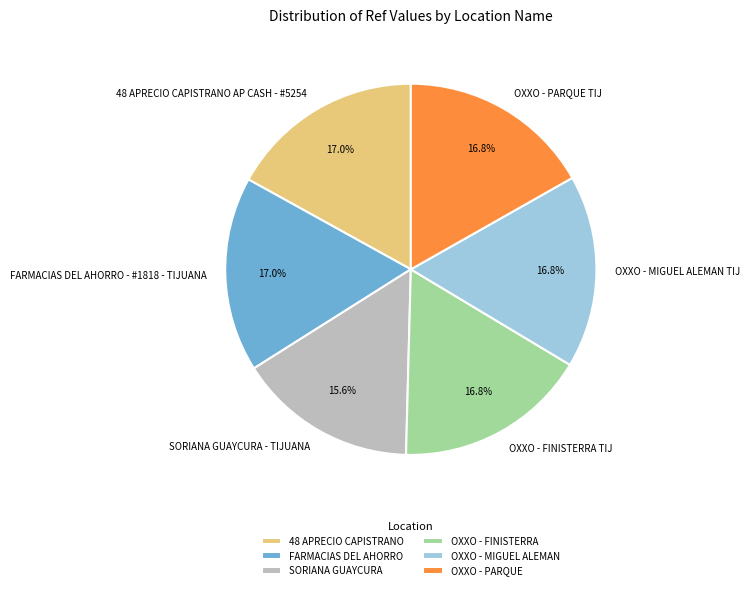

What percentage do OXXO - FINISTERRA TIJ and OXXO - MIGUEL ALEMAN TIJ together represent?

33.6%